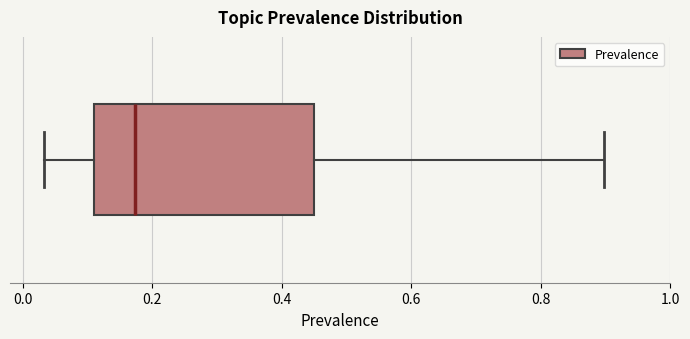

Read this box plot against the x-axis: the position of the median line, the range covered by the box, and the ends of both whiskers. The values are not printed on the chart, so give them approximately, as read against the axis.

median 0.18, box 0.10 to 0.44, whiskers 0.04 to 0.90